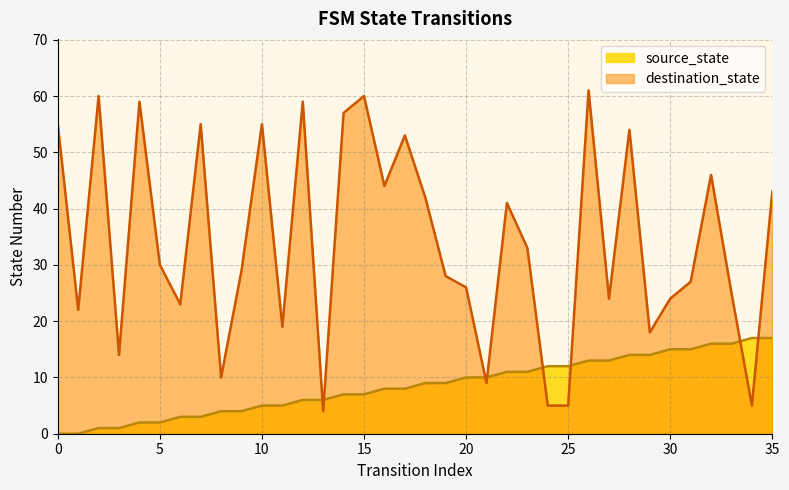

Where is the first local minimum for destination_state?

1